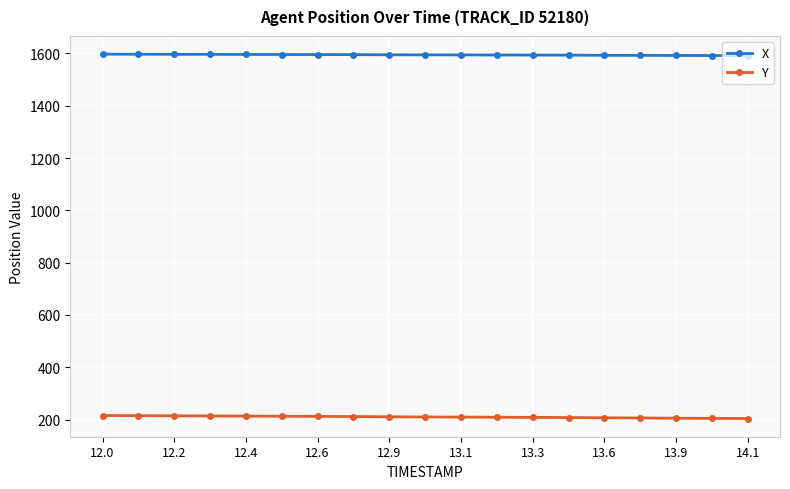

What is the minimum value for Y?

203.8